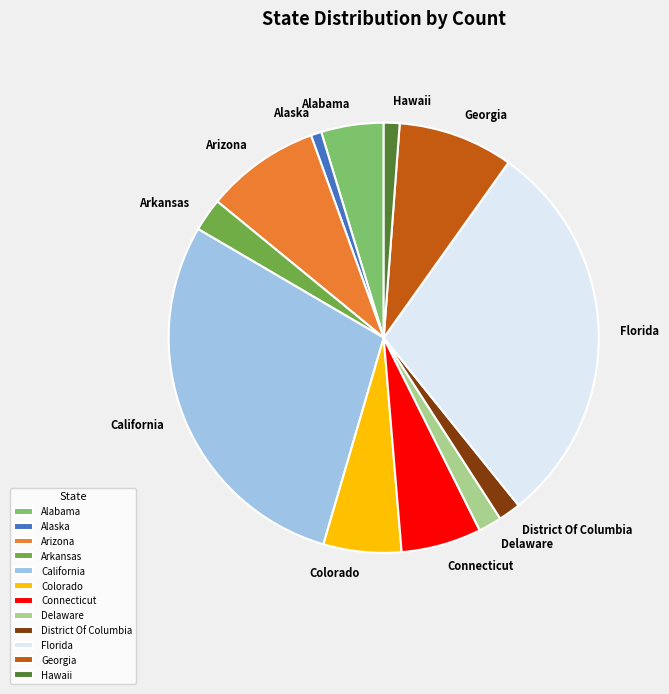

Between Florida and Georgia, which is larger?

Florida